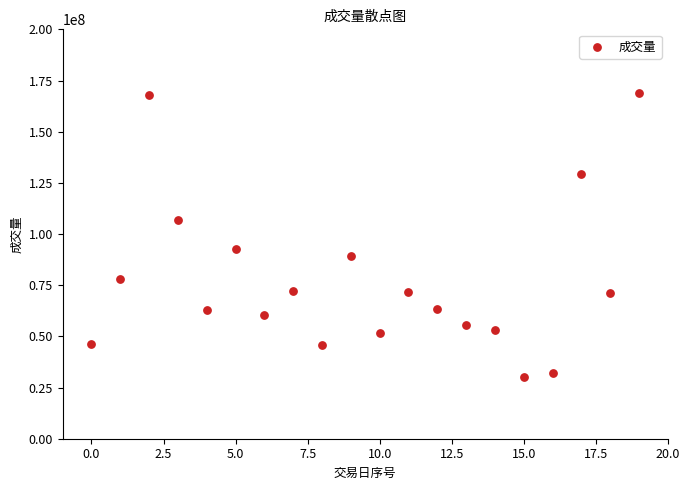

What is the range of Y values (max minus min)?

138928290